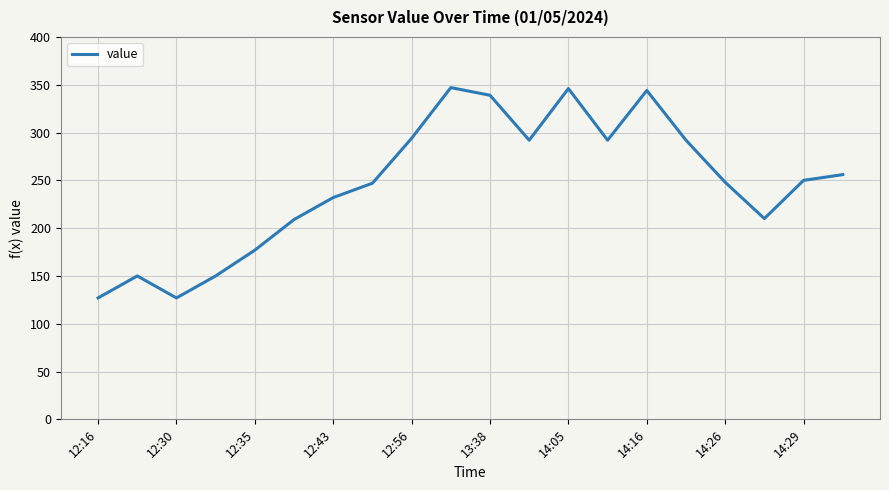

What is the maximum value shown in the chart?

347